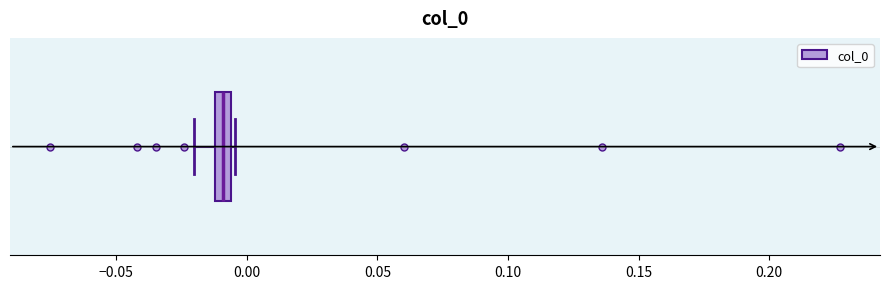

Where is the right edge of the box on the x-axis? The values are not printed on the chart, so give them approximately, as read against the axis.

-0.005